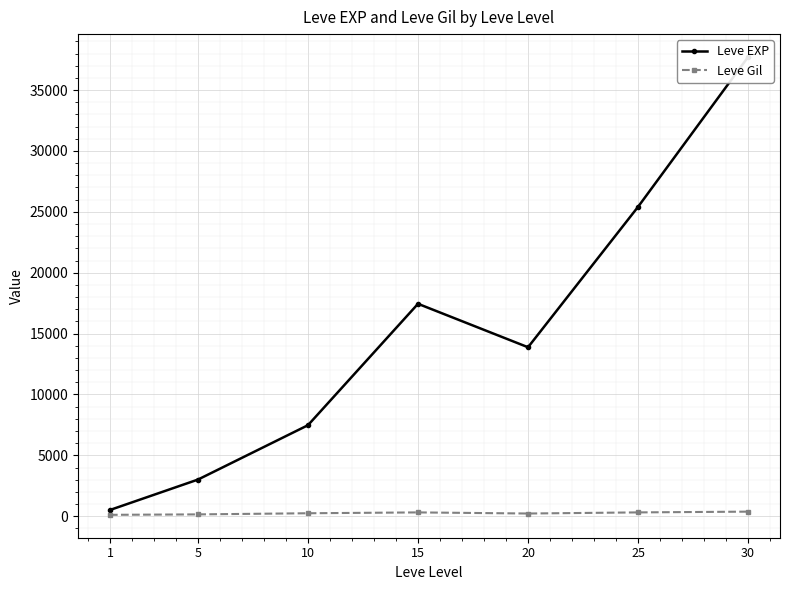

What is the smallest value displayed?

113.0